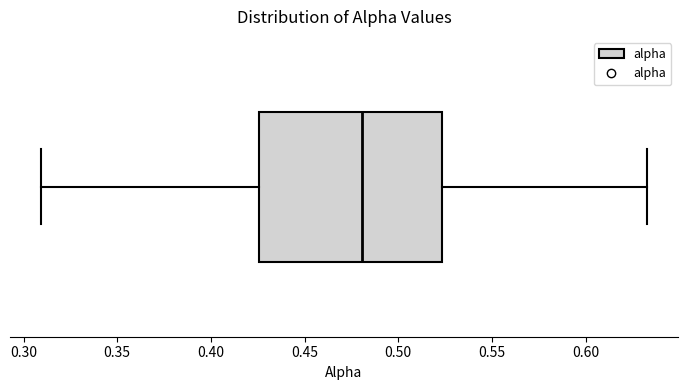

Read this box plot against the x-axis: the position of the median line, the range covered by the box, and the ends of both whiskers. The values are not printed on the chart, so give them approximately, as read against the axis.

median 0.480, box 0.425 to 0.525, whiskers 0.310 to 0.635